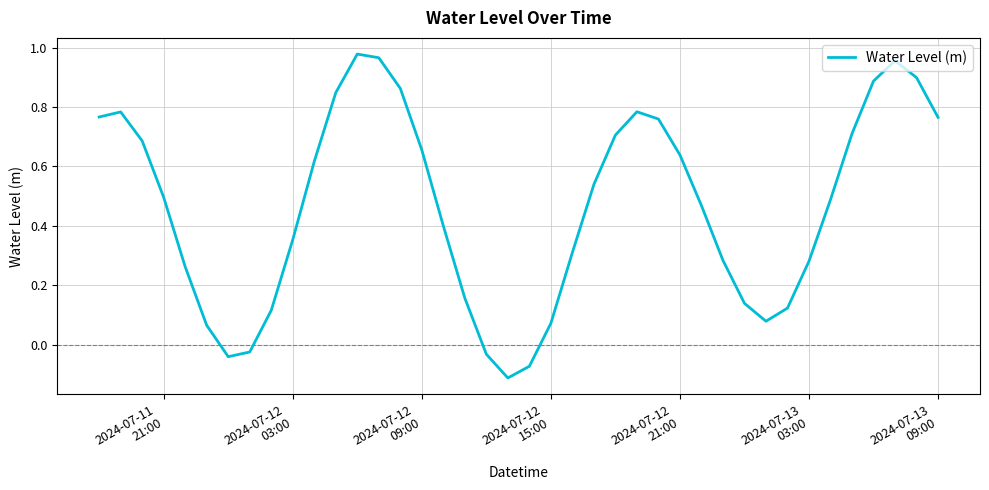

What is the difference between the maximum and minimum values?

1.1